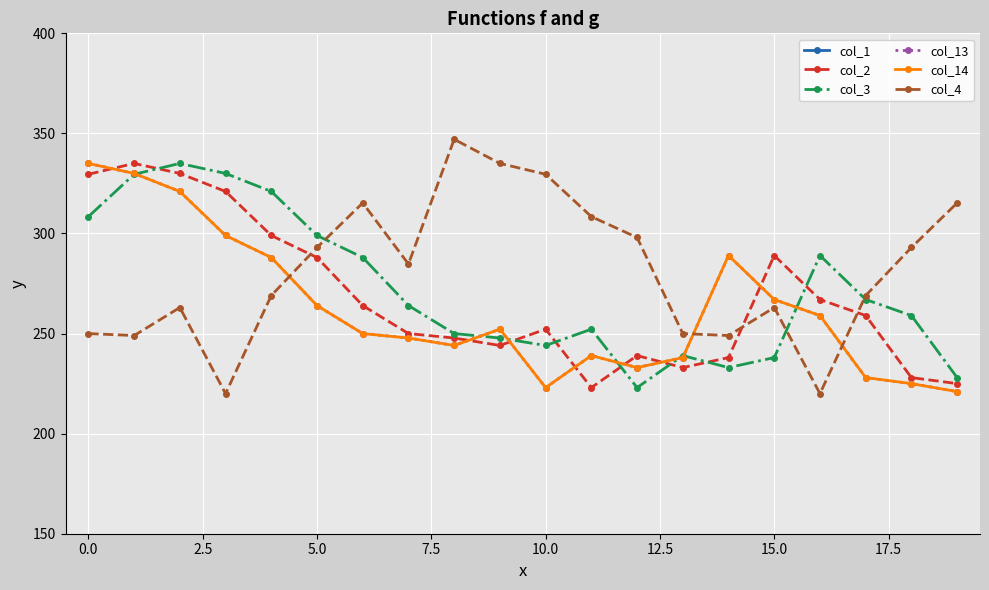

What is the total value across all series at 16?

1310.0